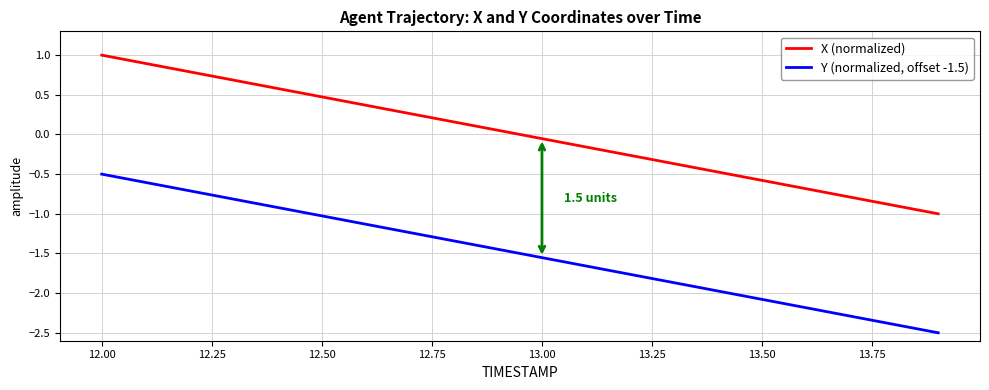

Rank the series by their average value, from highest to lowest.

X (normalized), Y (normalized, offset -1.5)